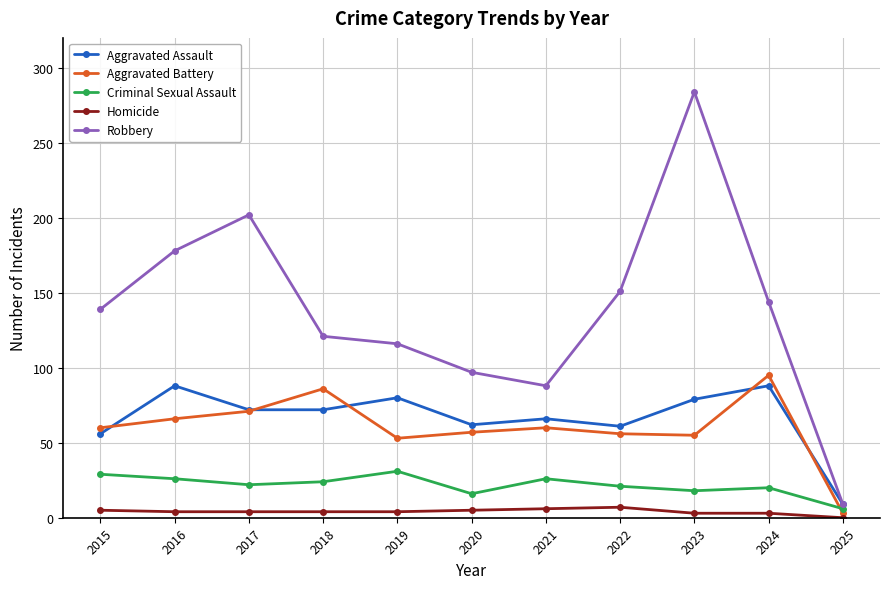

The value of Aggravated Battery at 2018 is 147. True or false?

False